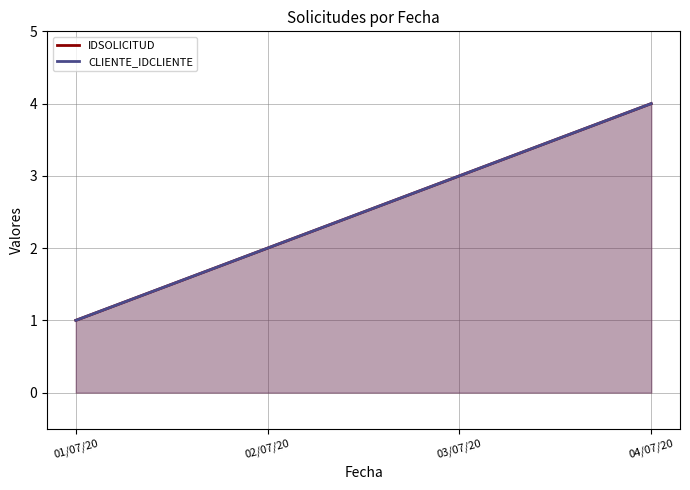

At which category does the chart reach its peak across all series?

04/07/20